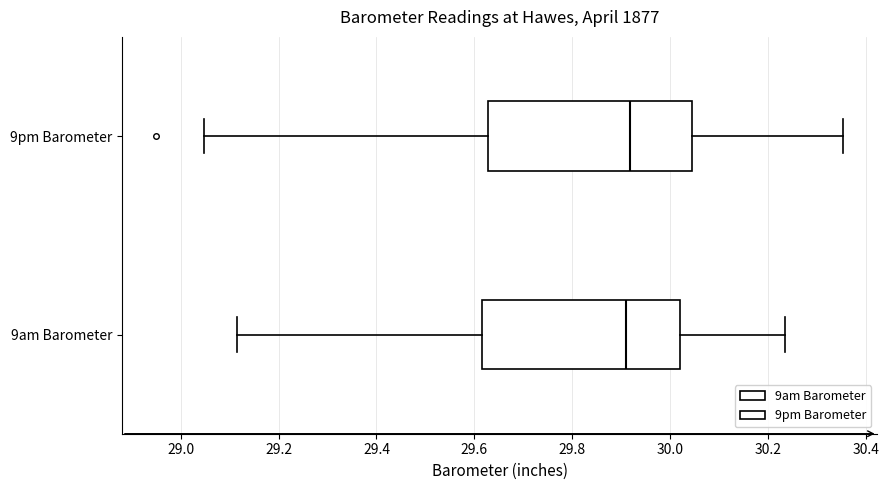

Reading bottom to top, read every box against the x-axis: the position of its median line, the range the box covers, and the ends of its whiskers. The values are not printed on the chart, so give them approximately, as read against the axis.

9am Barometer: median 29.90, box 29.62 to 30.02, whiskers 29.12 to 30.24
9pm Barometer: median 29.92, box 29.62 to 30.04, whiskers 29.04 to 30.36